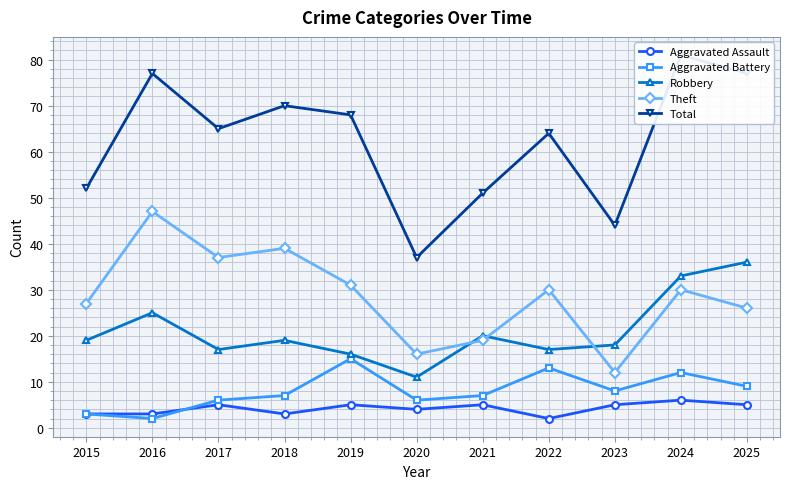

What is the spread (max minus min) of values at 2015?

49